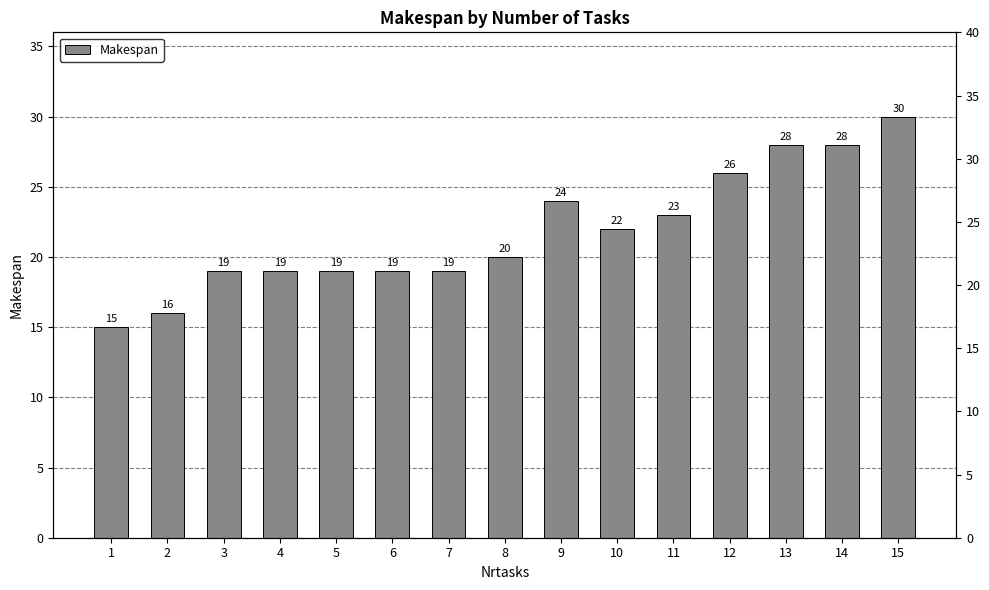

The value at 1 is 15. True or false?

True